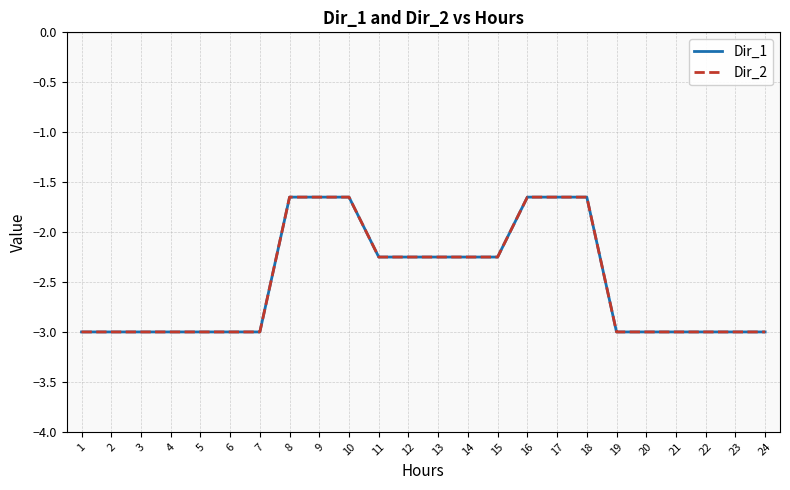

What is the value of the Dir_1 point at the 18th from the left?

-1.6